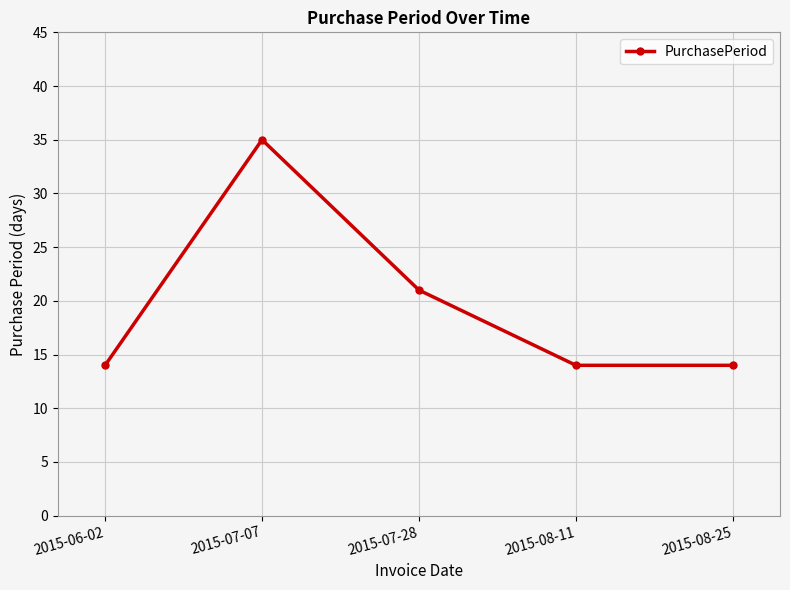

What is the minimum value shown in the chart?

14